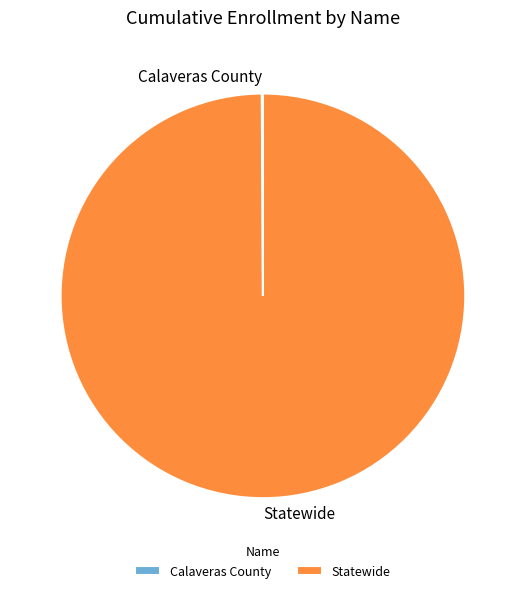

The Statewide slice represents 100% of the pie. True or false?

True